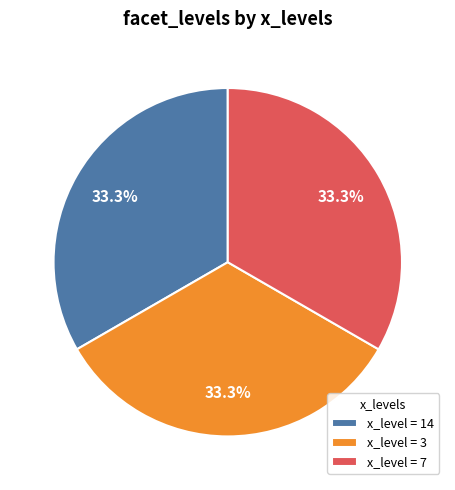

What is the total percentage of x_level = 7 and x_level = 14?

66.7%